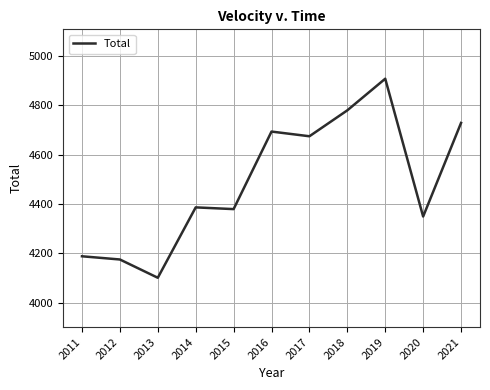

Count the number of data series in this chart.

1